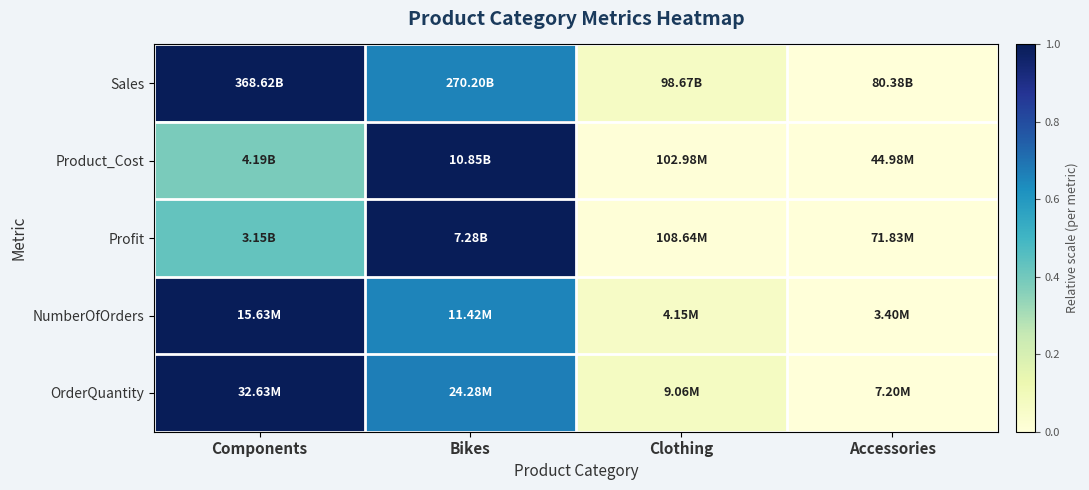

How many series are shown in this chart?

5